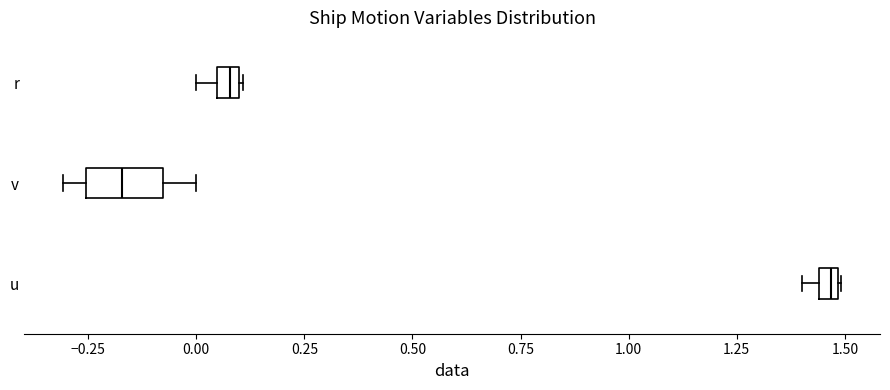

Where does the right whisker of the box for v end on the x-axis? The values are not printed on the chart, so give them approximately, as read against the axis.

0.00